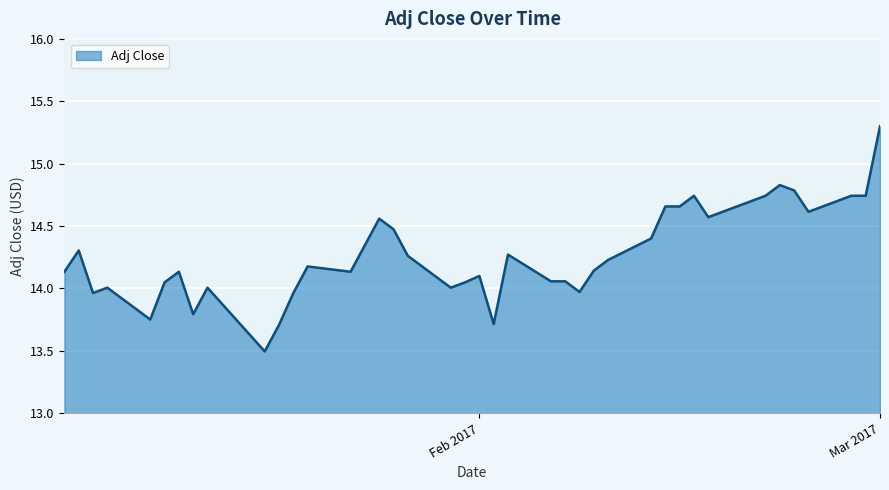

What is the difference between the maximum and minimum values?

1.8